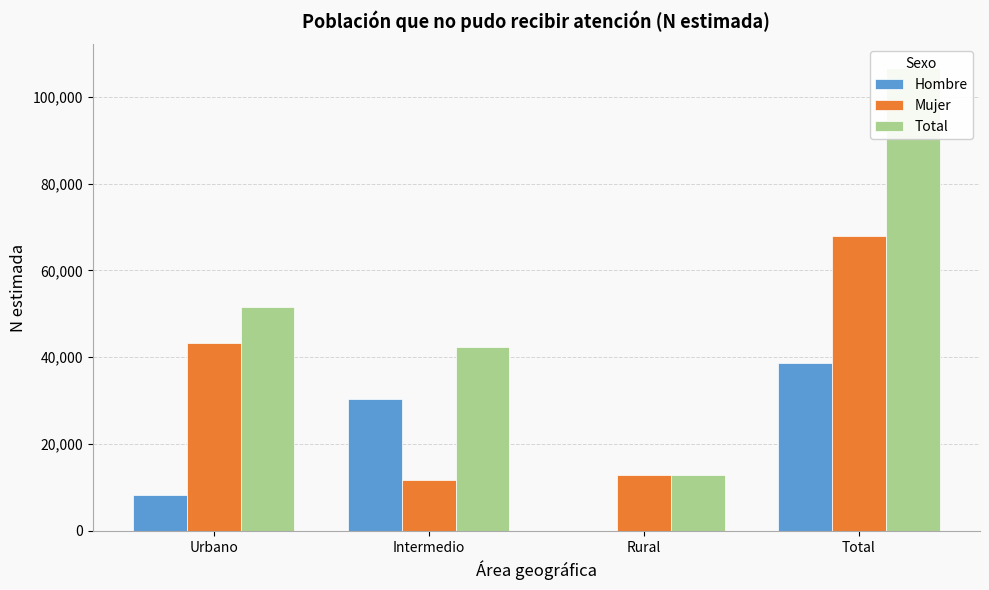

Which has a higher value, Total or Rural?

Total